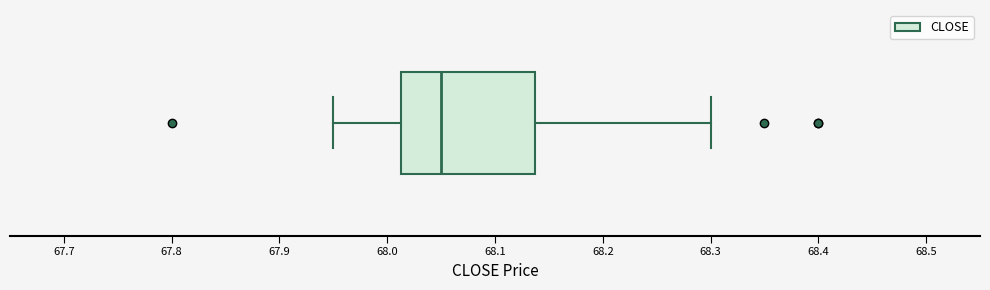

Where is the left edge of the box on the x-axis? The values are not printed on the chart, so give them approximately, as read against the axis.

68.01